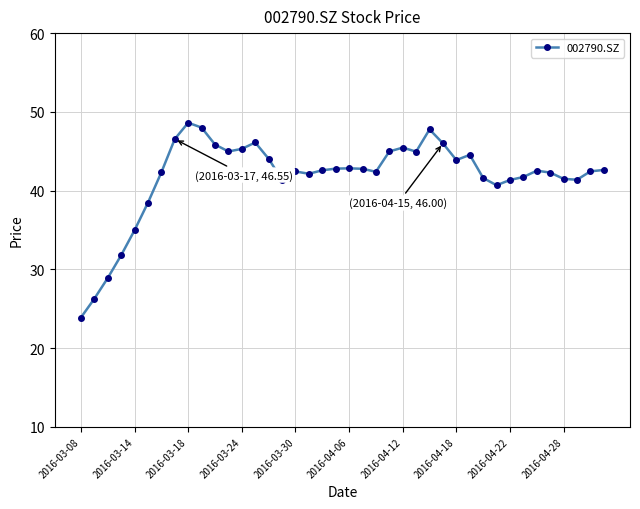

What is the difference between the maximum and minimum values?

24.7